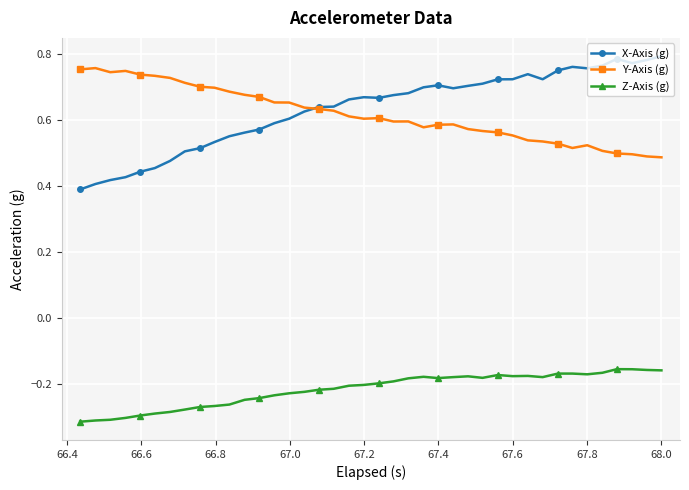

Count the Y-Axis (g) values in the range 0 to 1.

40